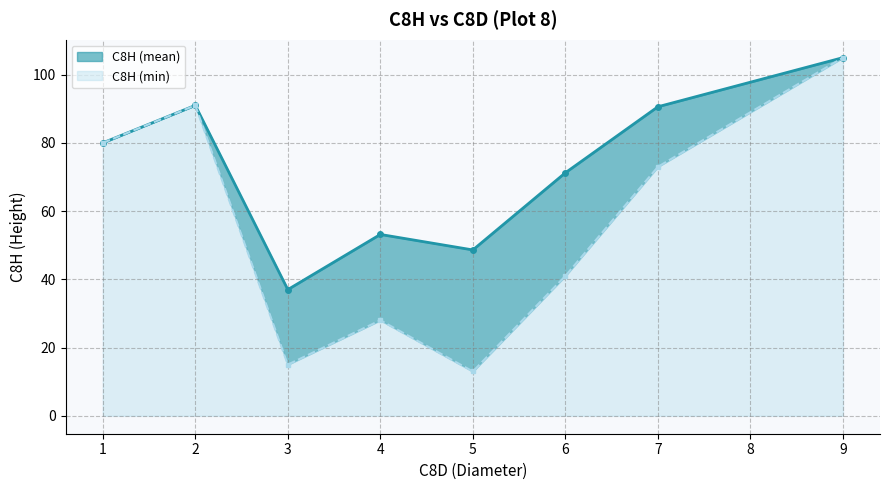

True or false: PlotID has more than 2 interior local peaks.

False